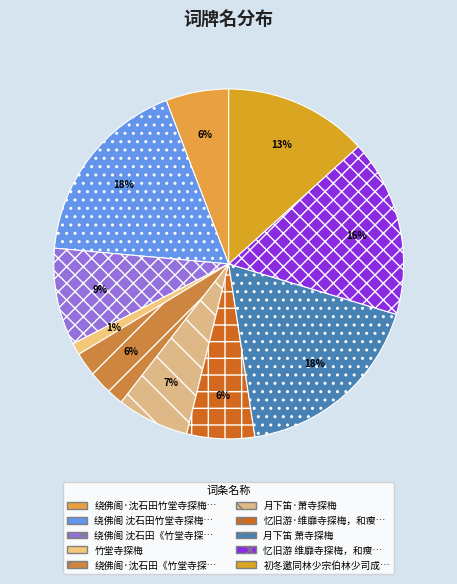

Rank the categories by value from lowest to highest.

竹堂寺探梅, 绕佛阁·沈石田竹堂寺探梅图，次周清真韵, 绕佛阁·沈石田《竹堂寺探梅图》, 忆旧游·维靡寺探梅，和瘦青师韵, 月下笛·萧寺探梅, 绕佛阁 沈石田《竹堂寺探梅图》, 初冬邀同林少宗伯林少司成吉祥寺探梅, 忆旧游 维靡寺探梅，和瘦青师韵, 绕佛阁 沈石田竹堂寺探梅图，次周清真韵, 月下笛 萧寺探梅